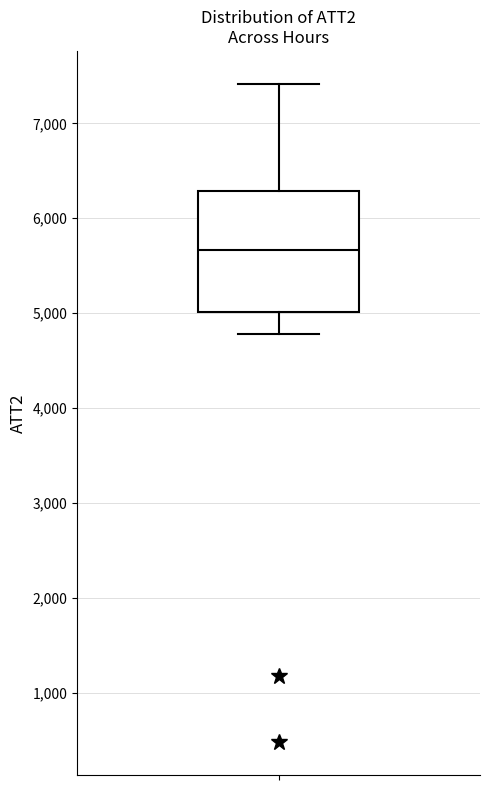

Read this box plot against the y-axis: the position of the median line, the range covered by the box, and the ends of both whiskers. The values are not printed on the chart, so give them approximately, as read against the axis.

median 5700, box 5000 to 6300, whiskers 4800 to 7400